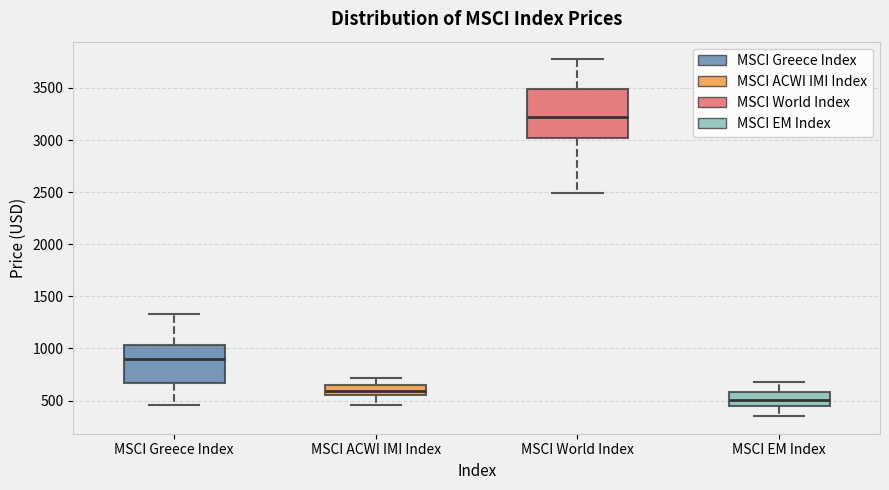

Reading left to right, transcribe this box plot: for each box, give where its median line is, the range the box spans, and where its two whiskers end, as read against the y-axis. The values are not printed on the chart, so give them approximately, as read against the axis.

MSCI Greece Index: median 900, box 650 to 1050, whiskers 450 to 1350
MSCI ACWI IMI Index: median 600, box 550 to 650, whiskers 450 to 700
MSCI World Index: median 3250, box 3000 to 3500, whiskers 2500 to 3750
MSCI EM Index: median 500, box 450 to 600, whiskers 350 to 700